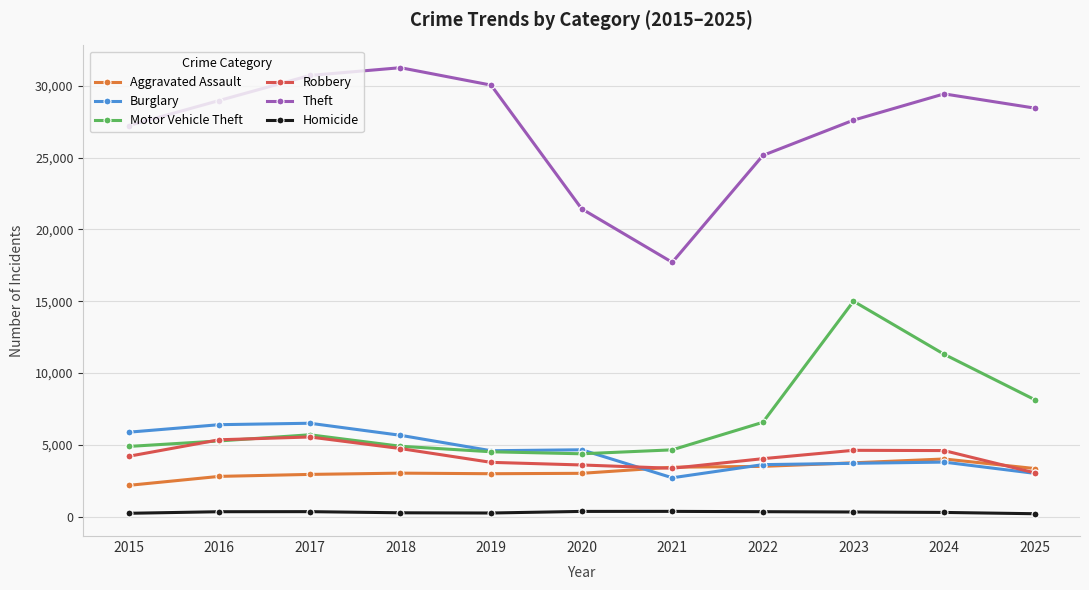

What is the greatest value displayed?

31261